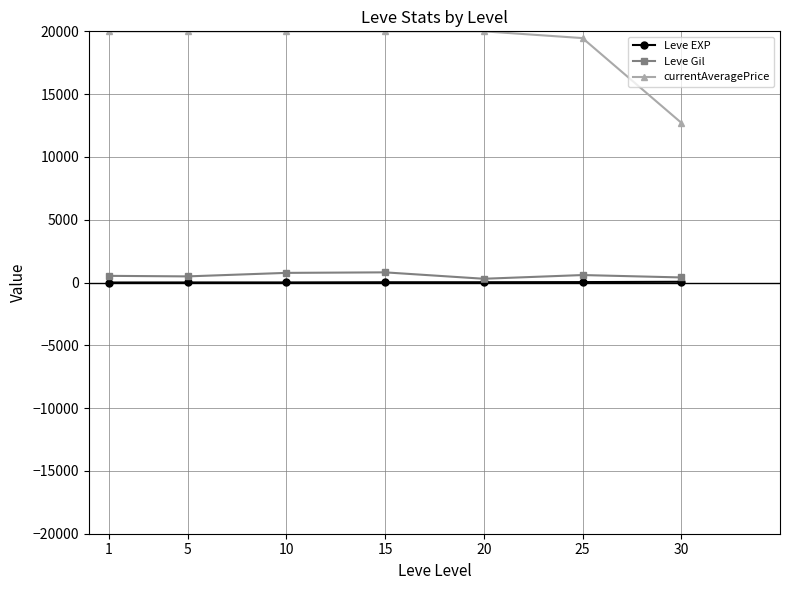

Is the value of currentAveragePrice at 15 greater than the value of Leve EXP at 15?

Yes